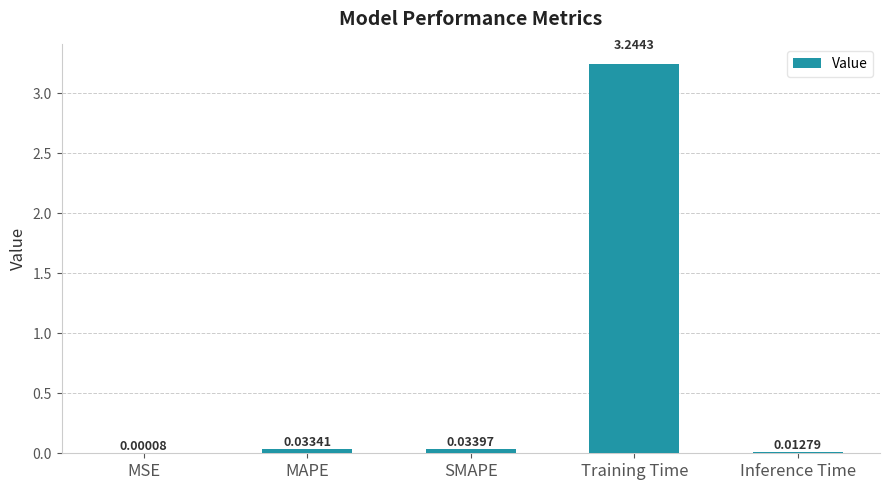

At which category does the chart reach its peak across all series?

Training Time